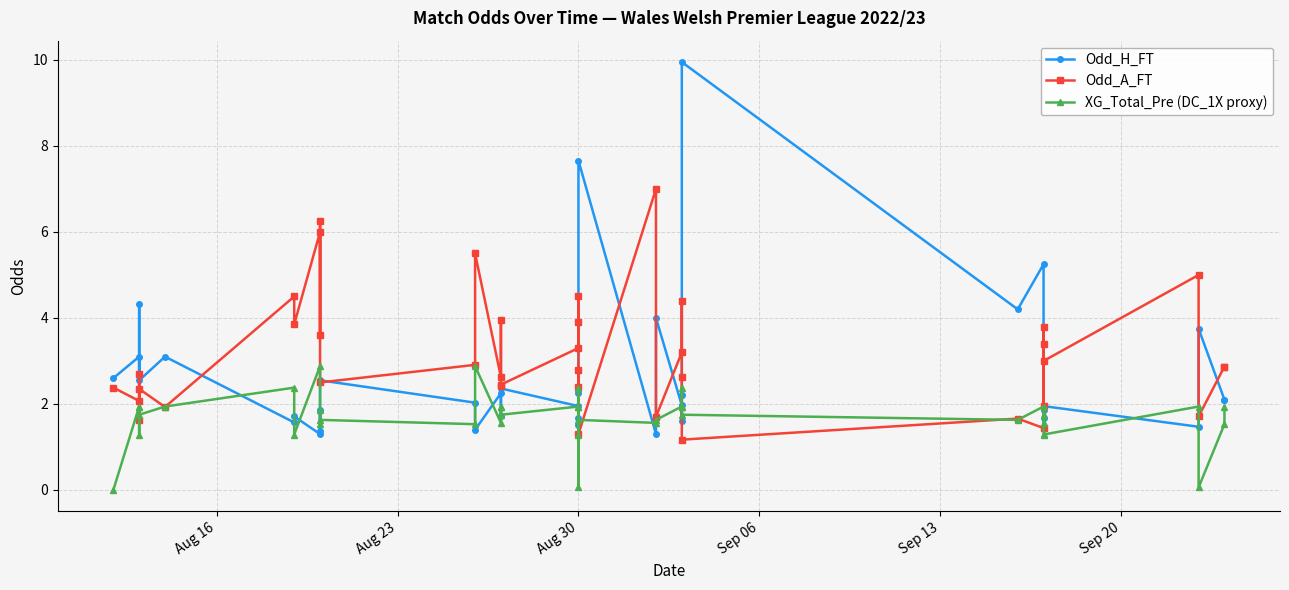

How many positive values does the XG_Total_Pre (DC_1X proxy) series have?

39